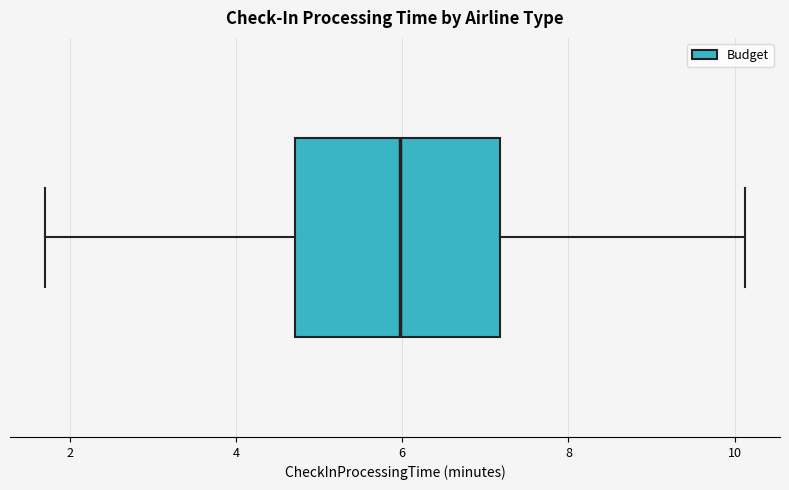

Transcribe this box plot: give where the median line is, the range the box spans, and where the two whiskers end, as read against the x-axis. The values are not printed on the chart, so give them approximately, as read against the axis.

median 6.0, box 4.8 to 7.2, whiskers 1.8 to 10.2